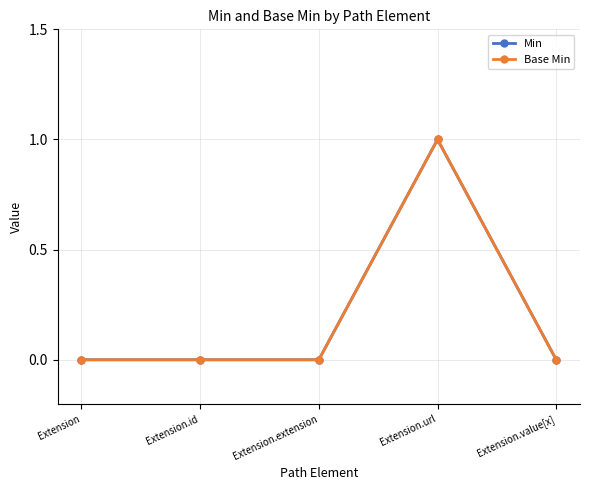

True or false: Base Min and Min cross at least once.

False